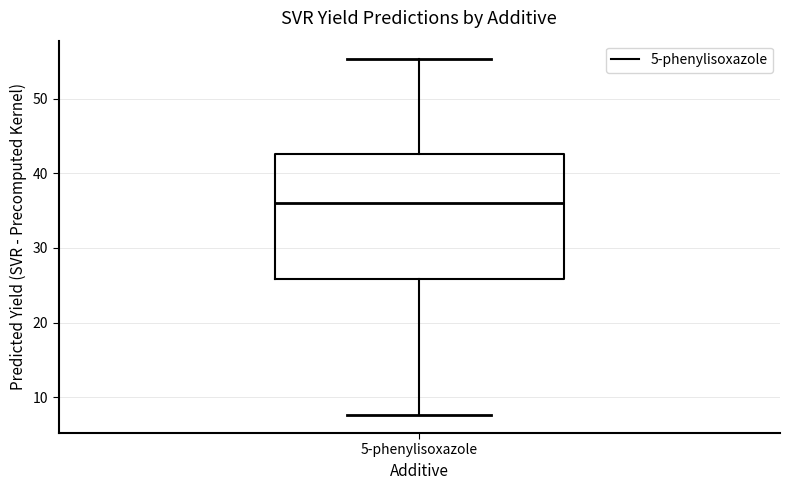

Where is the upper edge of the box for 5-phenylisoxazole on the y-axis? The values are not printed on the chart, so give them approximately, as read against the axis.

43